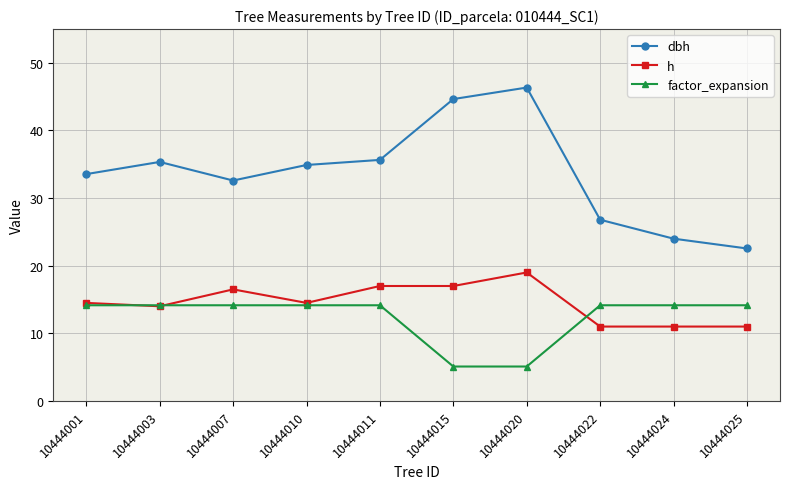

At which label does dbh reach its peak?

10444020